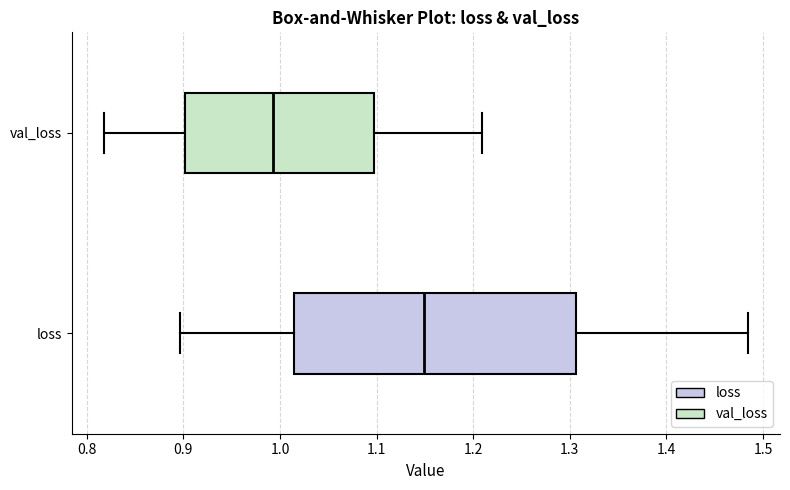

Reading bottom to top, transcribe this box plot: for each box, give where its median line is, the range the box spans, and where its two whiskers end, as read against the x-axis. The values are not printed on the chart, so give them approximately, as read against the axis.

loss: median 1.15, box 1.02 to 1.31, whiskers 0.90 to 1.48
val_loss: median 0.99, box 0.90 to 1.10, whiskers 0.82 to 1.21